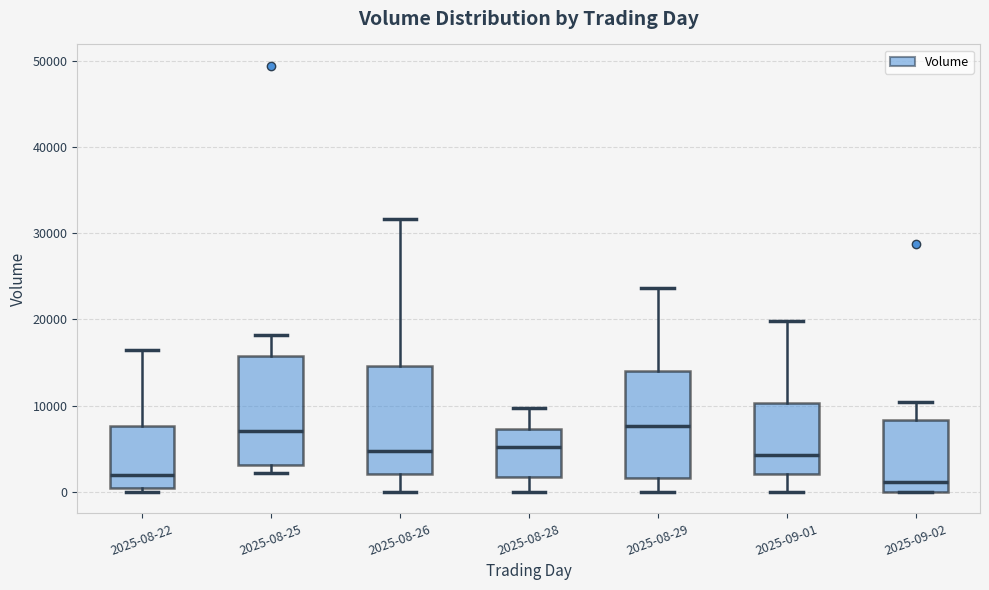

Where does the upper whisker of the box for 2025-08-26 end on the y-axis? The values are not printed on the chart, so give them approximately, as read against the axis.

32000